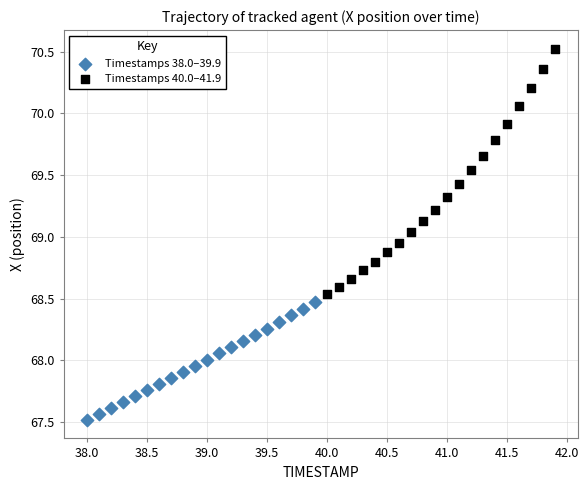

Which series contains the lowest Y value?

Timestamps 38.0–39.9